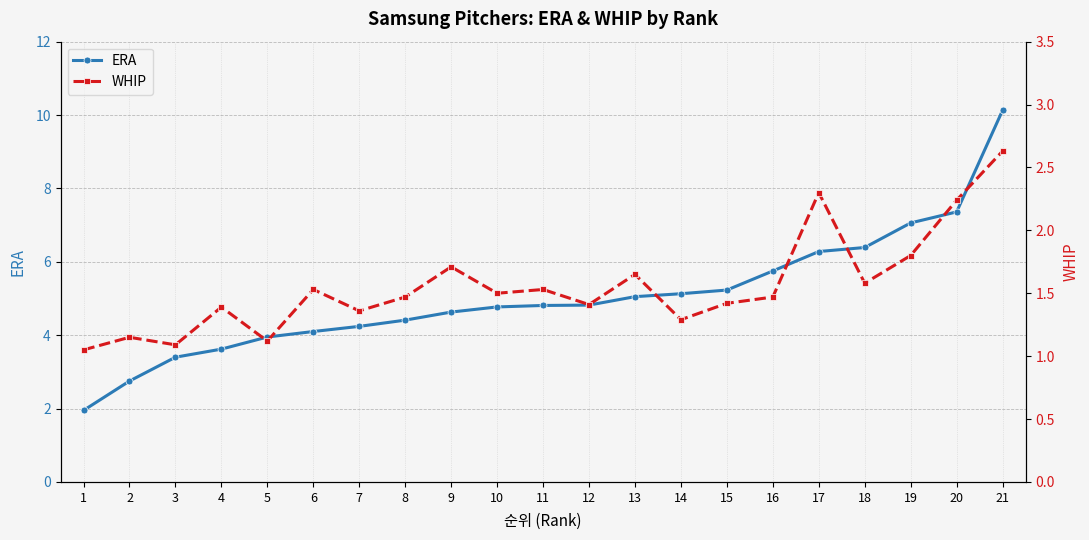

What is the approximate value of ERA at 14?

5.1